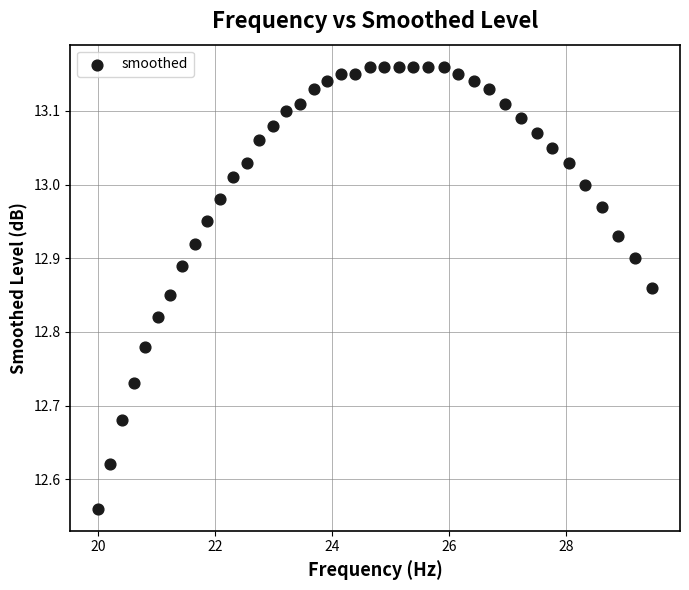

What is the range of Y values (max minus min)?

0.6